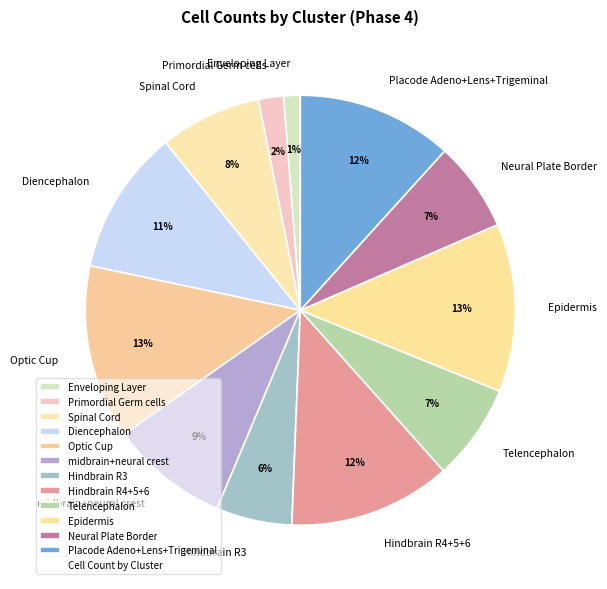

To the nearest percent, what portion does midbrain+neural crest represent?

9%